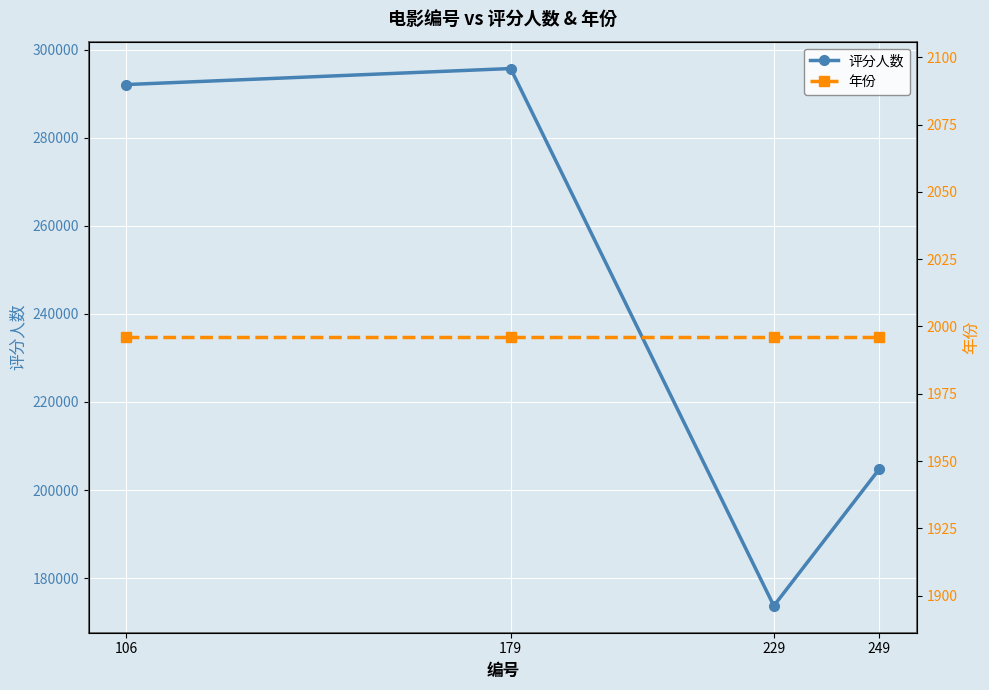

What is the greatest value displayed?

295704